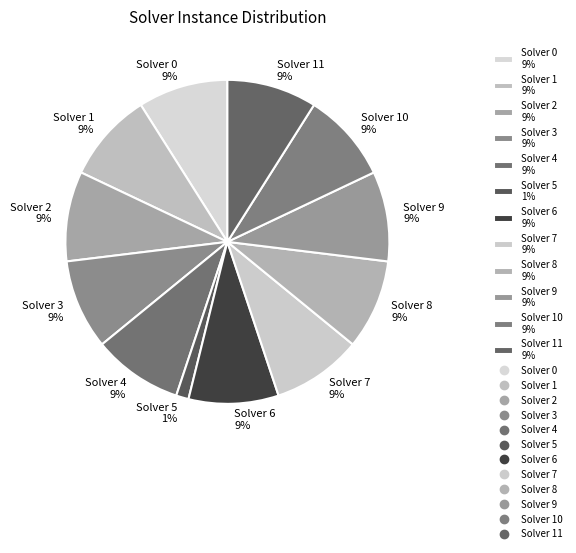

Do Solver 0 9% and Solver 2 9% together represent more than half of the pie?

No